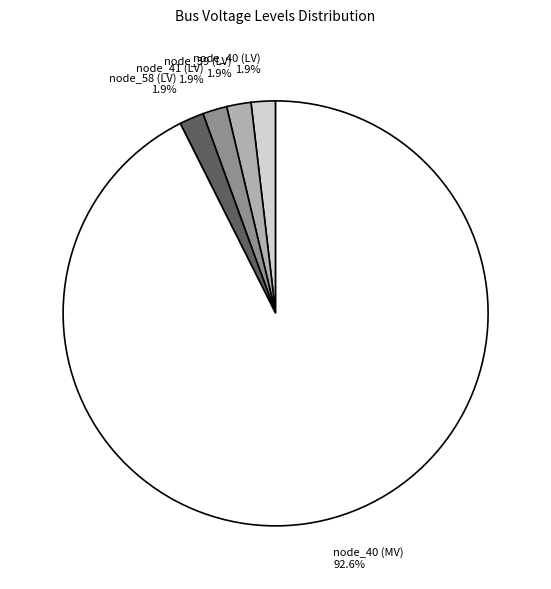

What is the largest slice in the pie chart?

node_40 (MV)